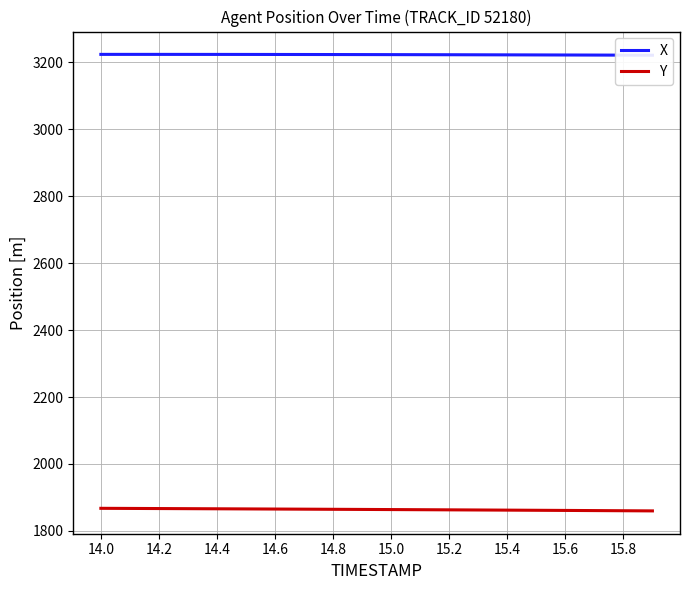

What is the minimum value for Y?

1859.6